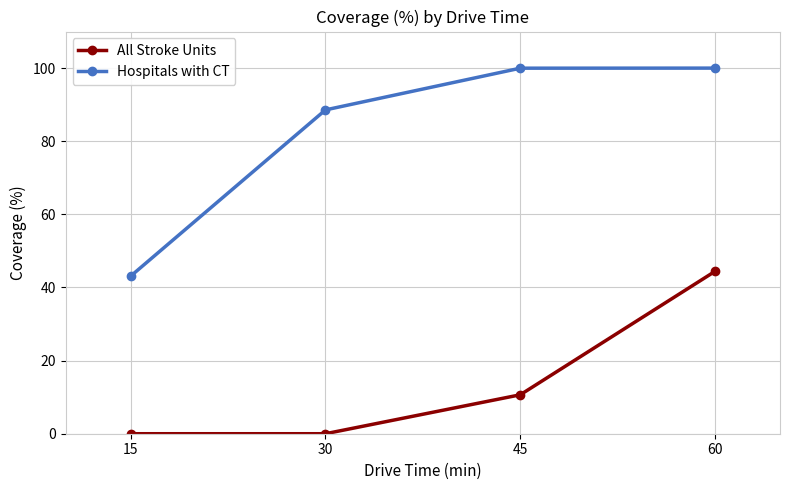

At which label does All Stroke Units first exceed 10?

45